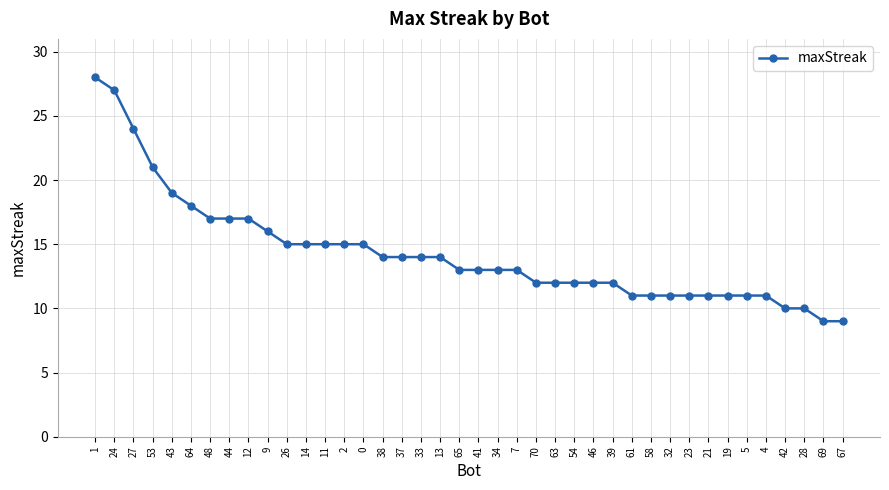

The value at 14 is 6. True or false?

False